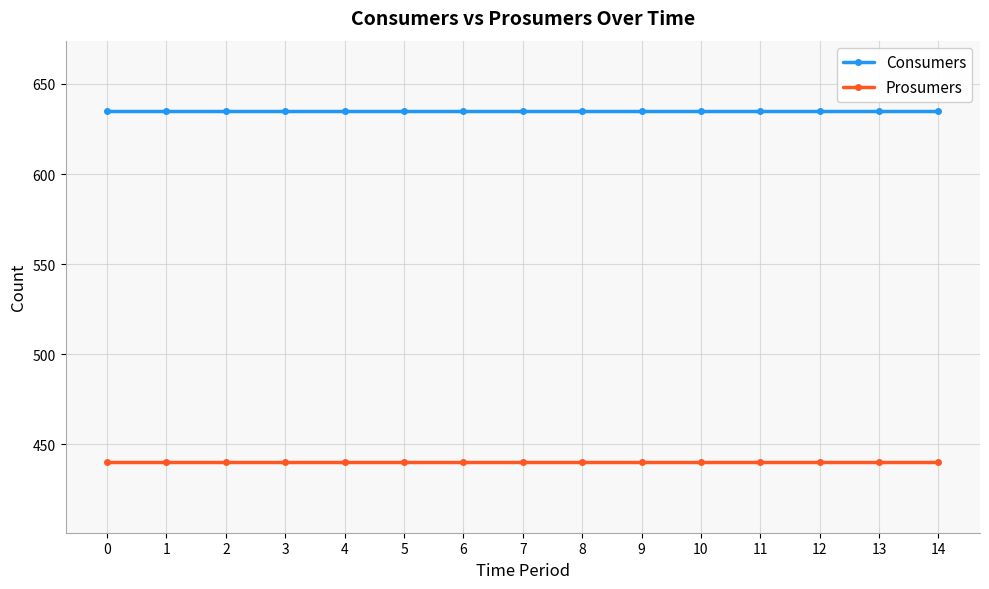

What are all the series names shown in the legend?

Consumers, Prosumers